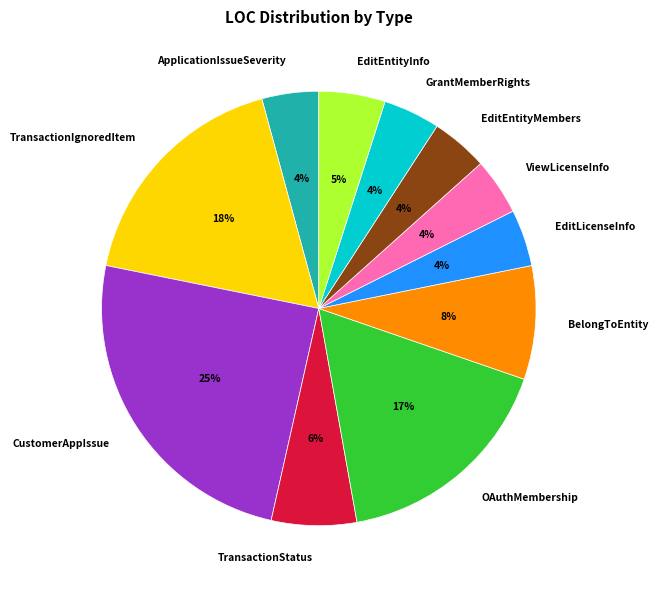

Is it true that EditEntityMembers is 12% of the pie?

False